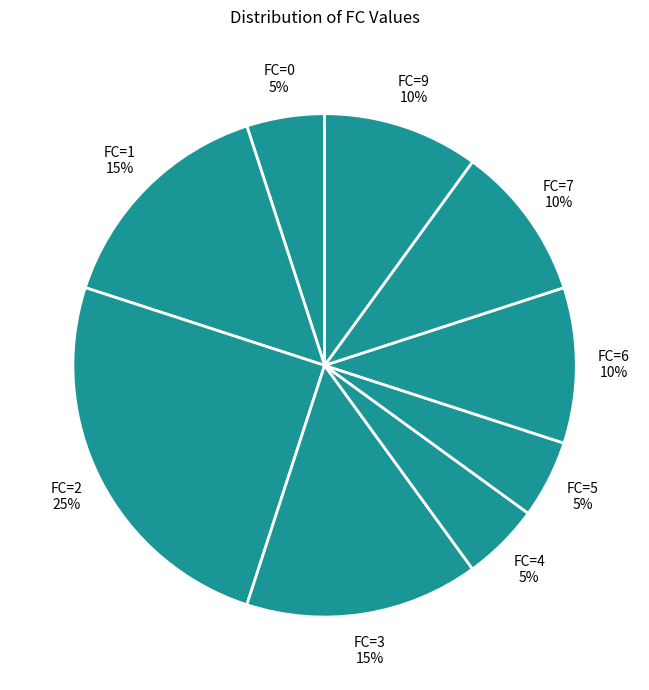

Is there a majority slice in this chart?

No